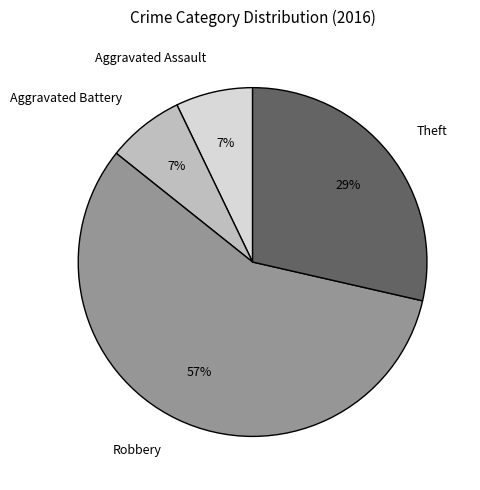

To the nearest percent, what is the difference between the Robbery and Aggravated Assault slice percentages?

50%